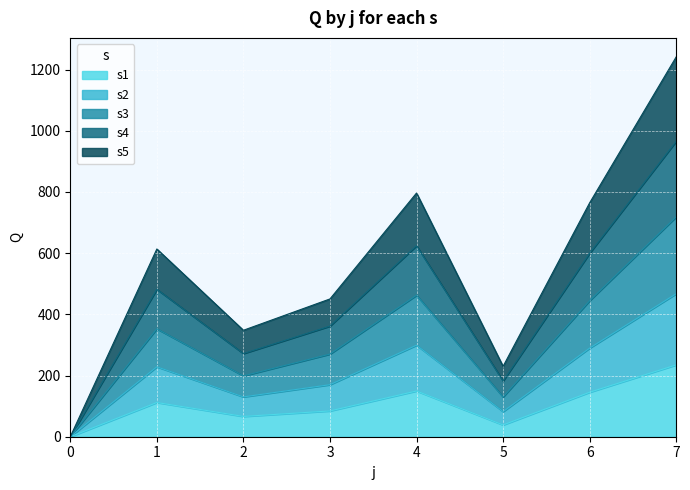

Is the value of s2 at 7 greater than the value of s1 at 0?

Yes